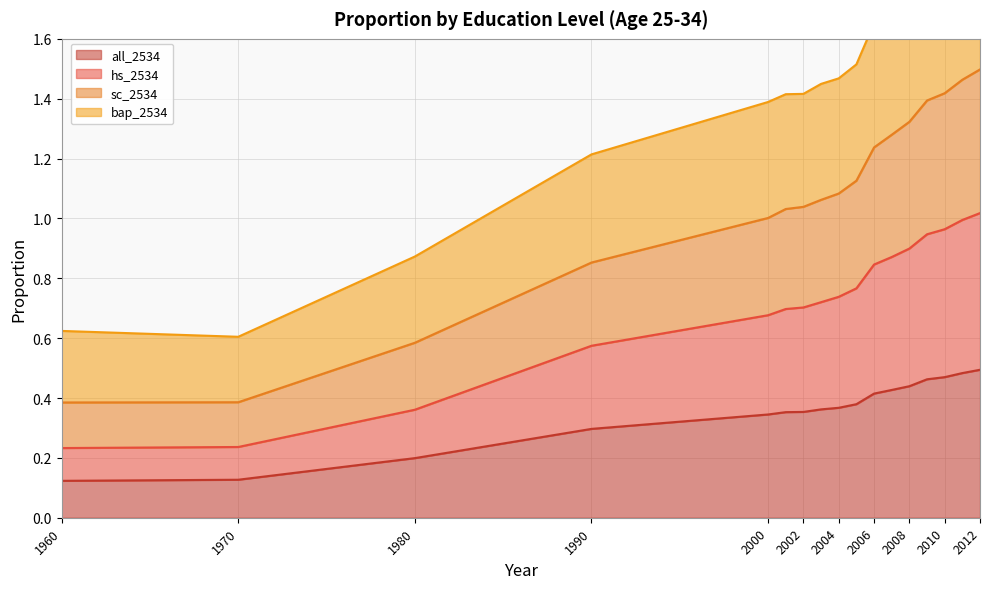

True or false: bap_2534 and all_2534 intersect in this chart.

False